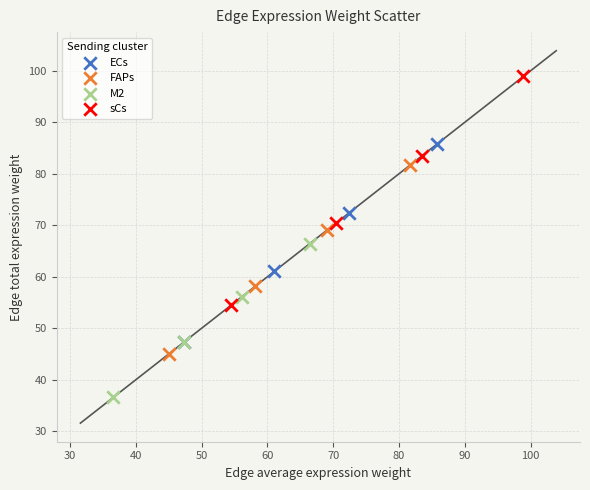

What are all the series names shown in the legend?

ECs, FAPs, M2, sCs